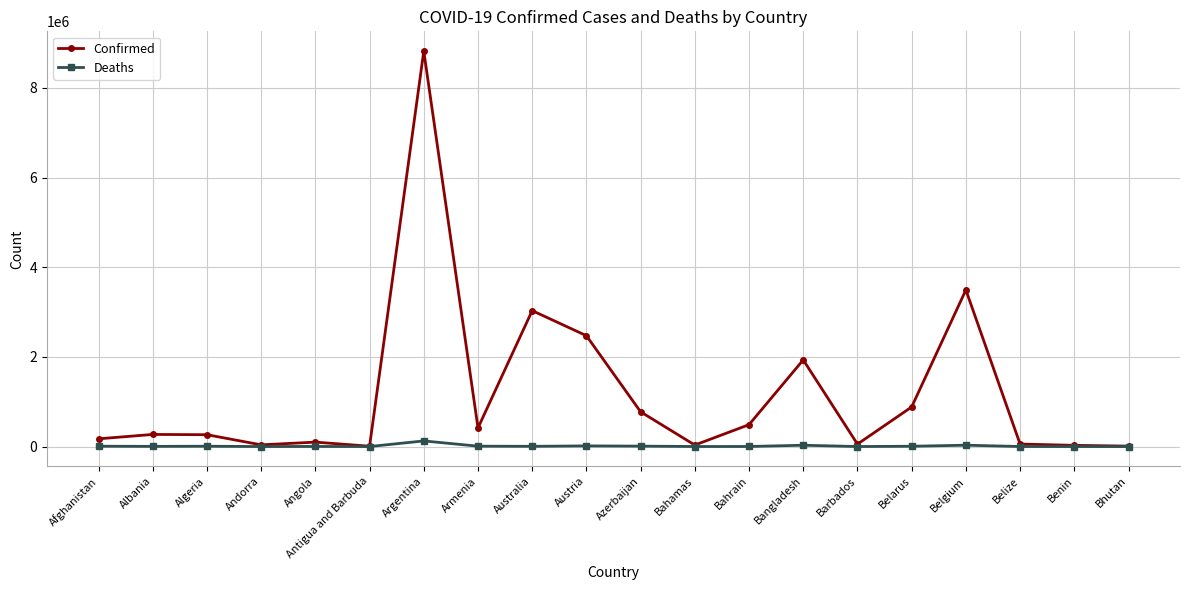

Where is Confirmed nearest to the value 4415231?

Belgium